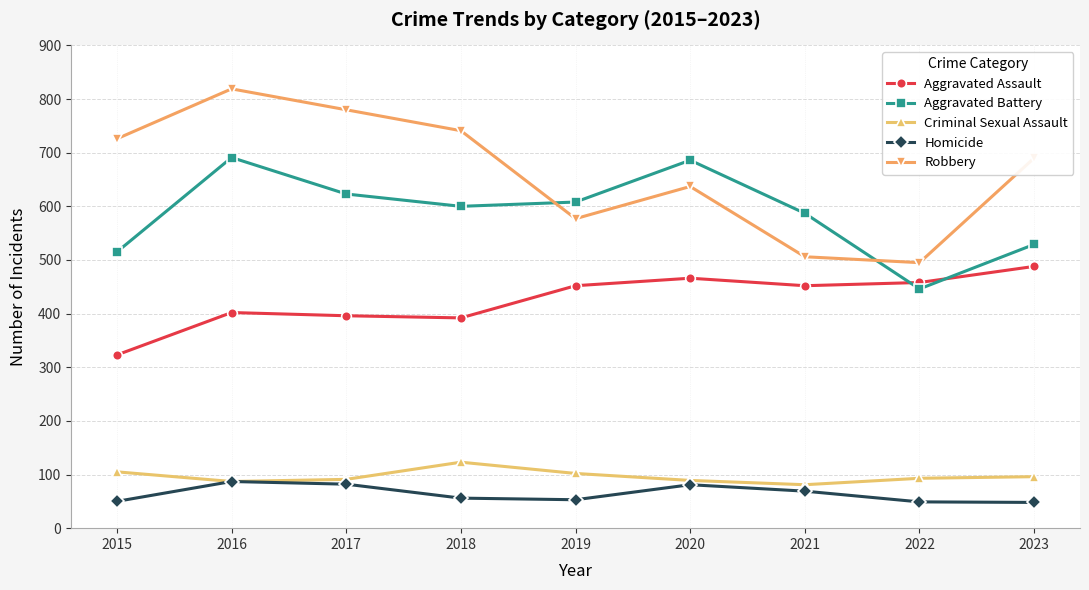

How many interior local peaks does the Aggravated Battery series have?

2